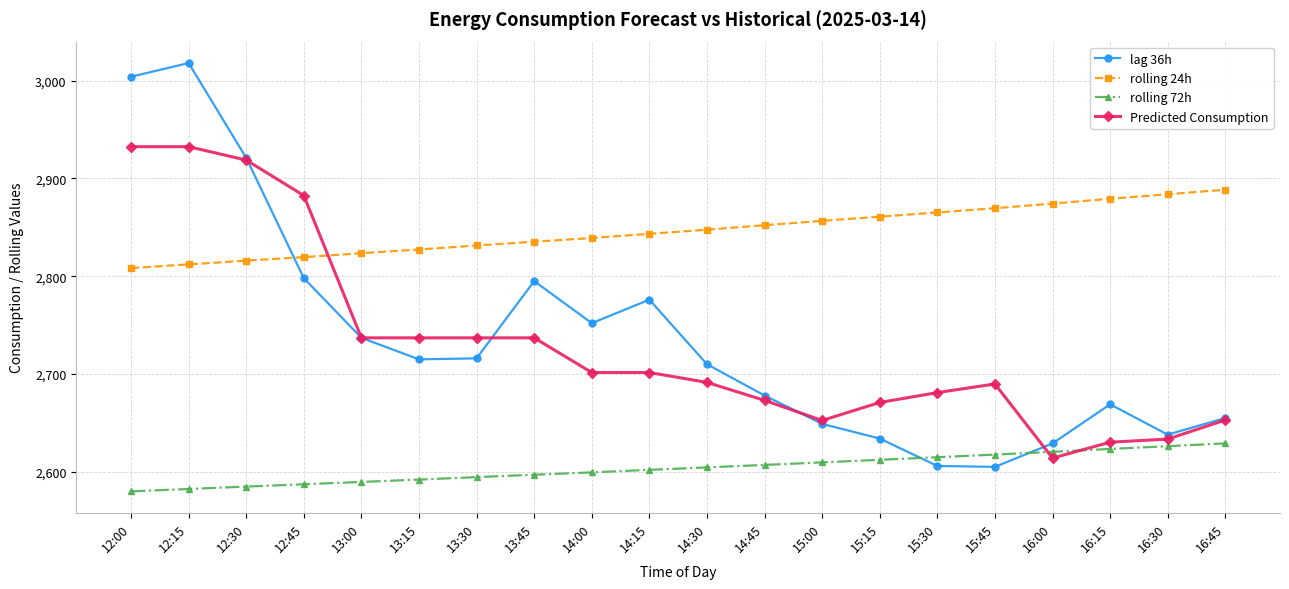

How many times do rolling 24h and lag 36h cross each other?

1